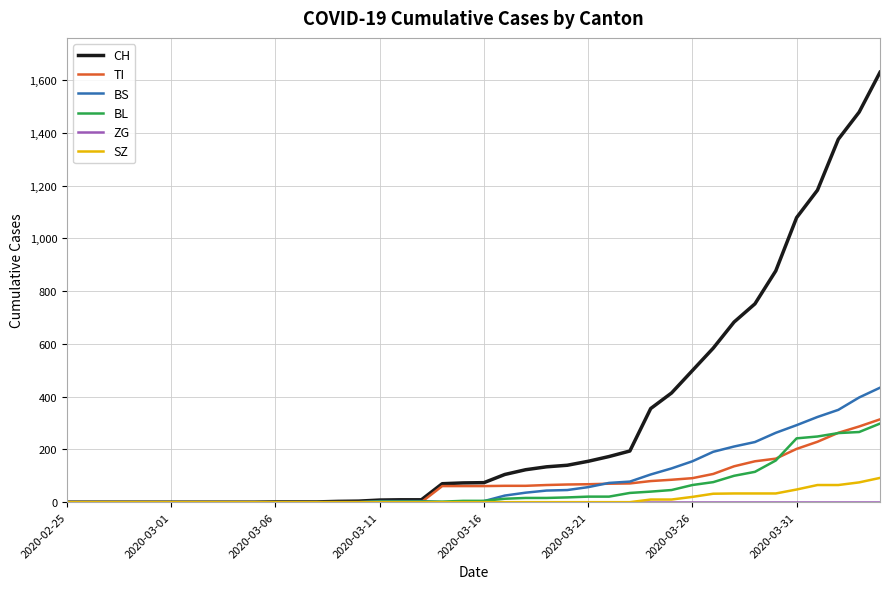

After their last crossing, which series has the higher values: BS or TI?

BS